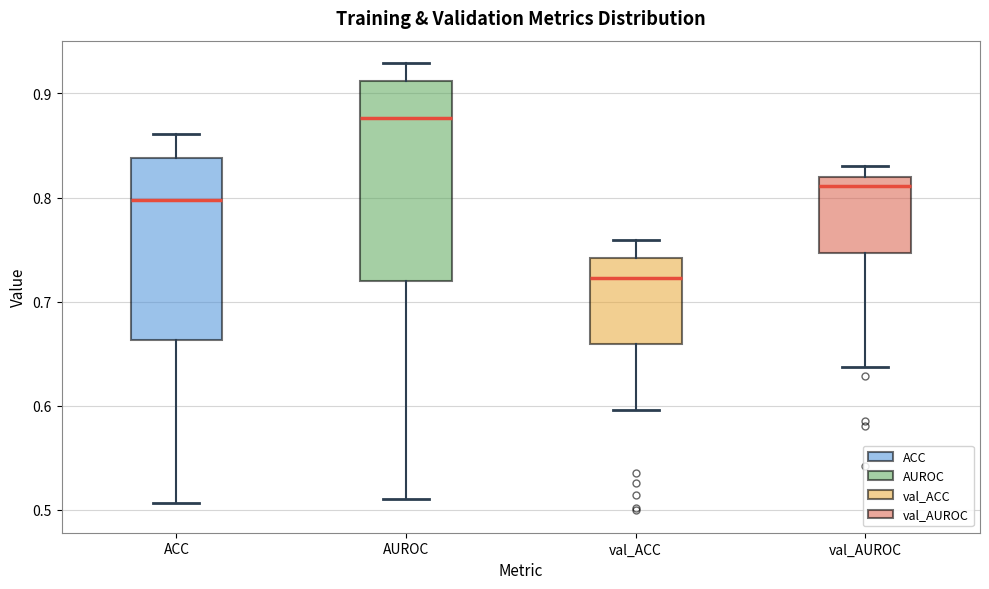

Reading left to right, read every box against the y-axis: the position of its median line, the range the box covers, and the ends of its whiskers. The values are not printed on the chart, so give them approximately, as read against the axis.

ACC: median 0.80, box 0.66 to 0.84, whiskers 0.51 to 0.86
AUROC: median 0.88, box 0.72 to 0.91, whiskers 0.51 to 0.93
val_ACC: median 0.72, box 0.66 to 0.74, whiskers 0.60 to 0.76
val_AUROC: median 0.81, box 0.75 to 0.82, whiskers 0.64 to 0.83